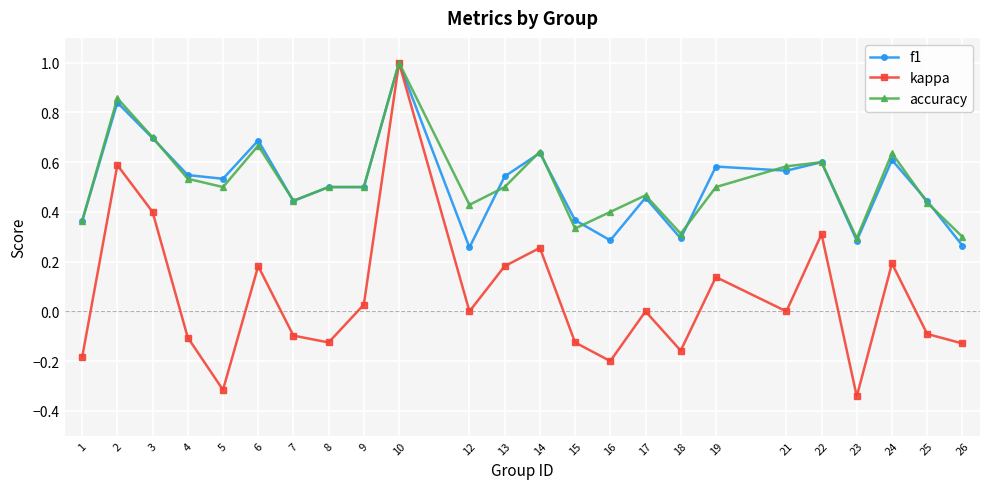

True or false: accuracy has more than 0 points higher than both neighbors.

True